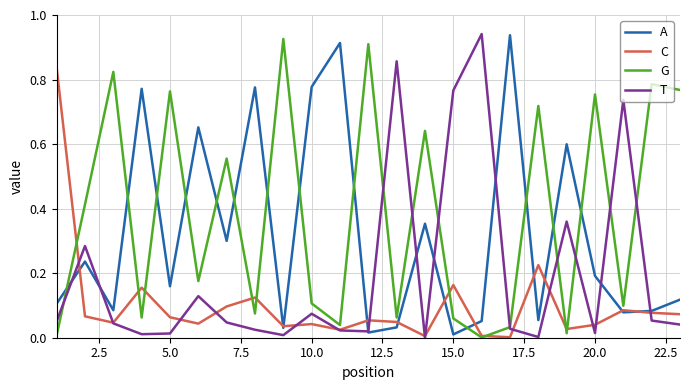

Which series has the largest total across all categories?

G